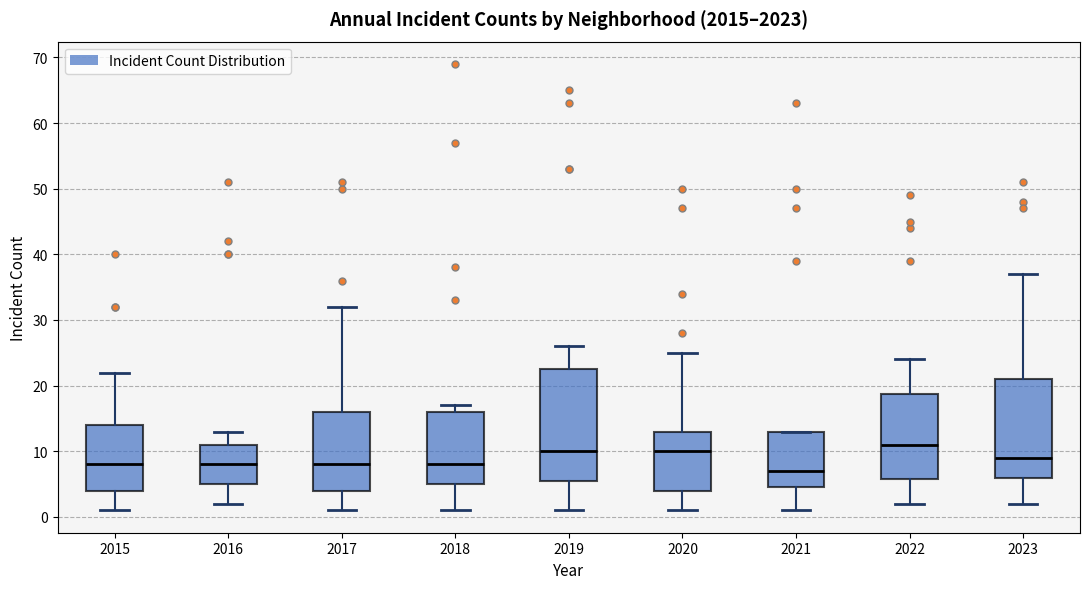

Which box has the lowest median line?

2021